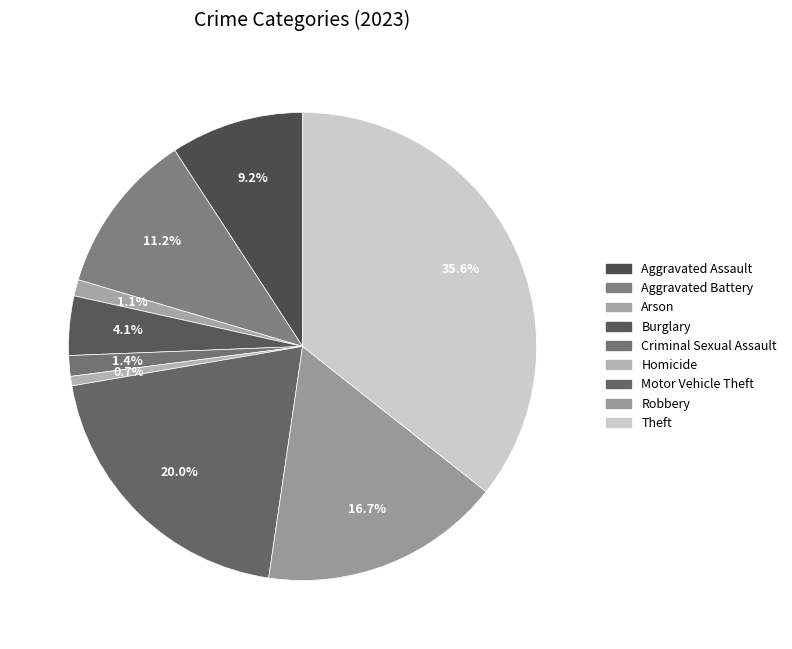

To the nearest percent, what is the difference between the largest and smallest slice percentages?

35%